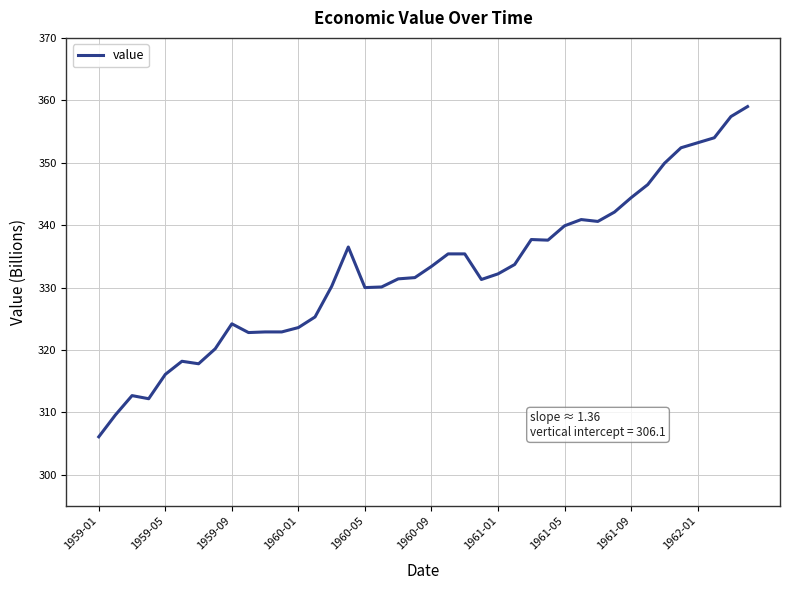

What is the smallest value displayed?

306.1